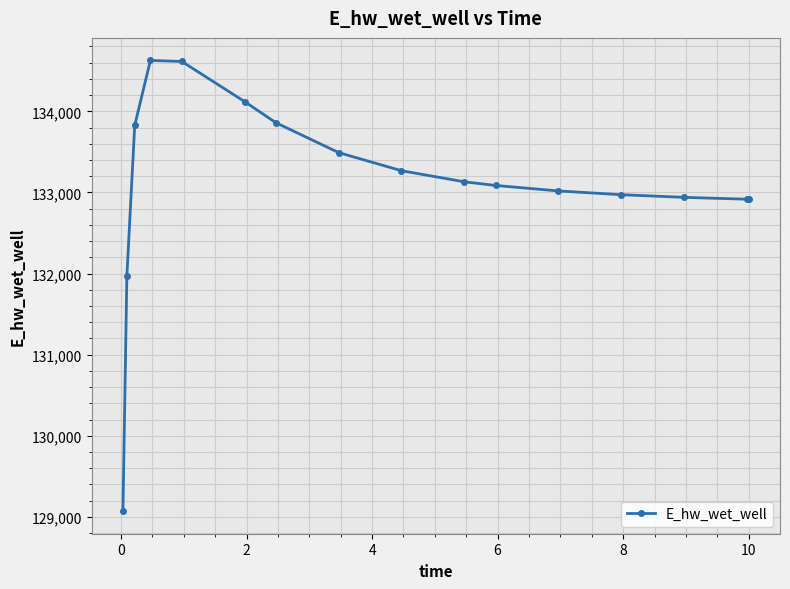

What is the smallest value displayed?

129070.4